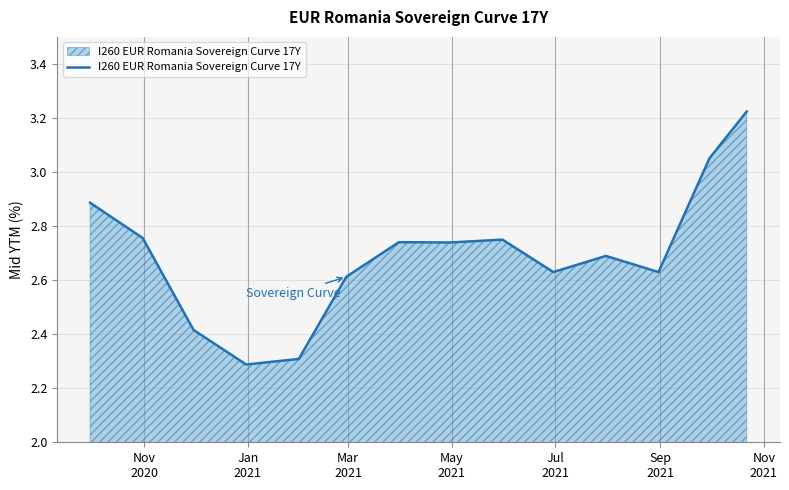

What is the minimum value shown in the chart?

2.3